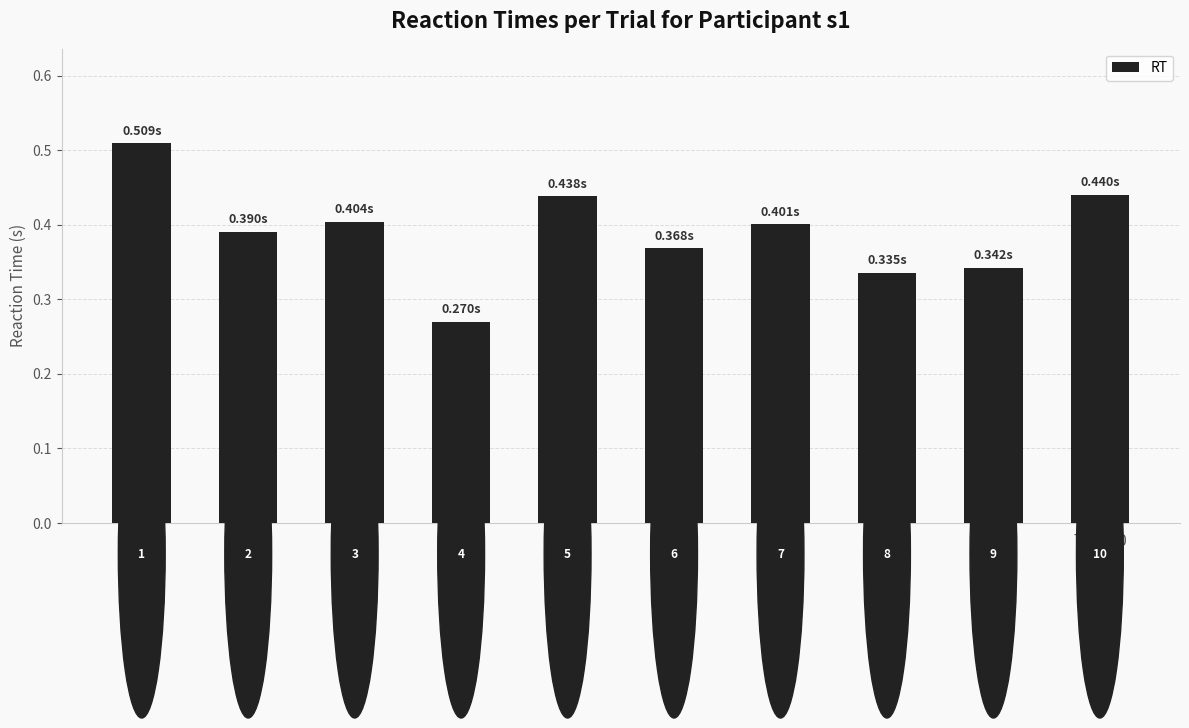

The value at Trial 3 is 0.4. True or false?

True